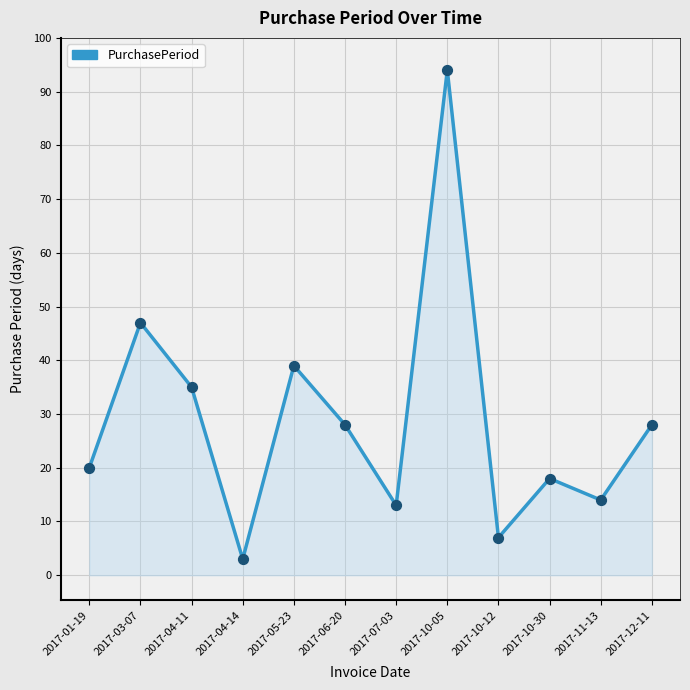

What is the change in value from 2017-04-11 to 2017-11-13?

-21